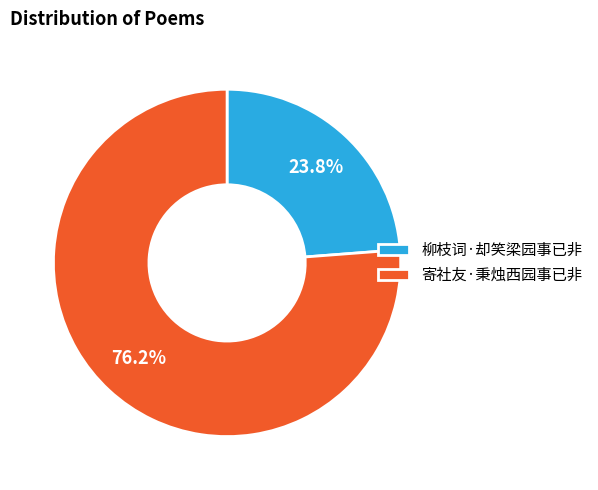

Count the number of slices in the pie.

2